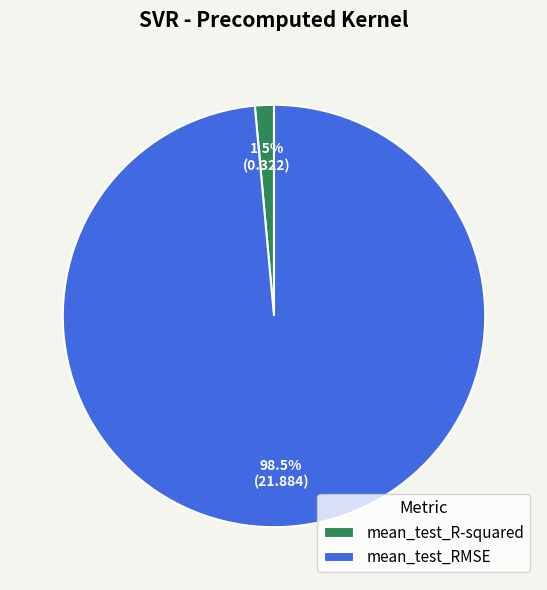

What is the largest slice in the pie chart?

mean_test_RMSE